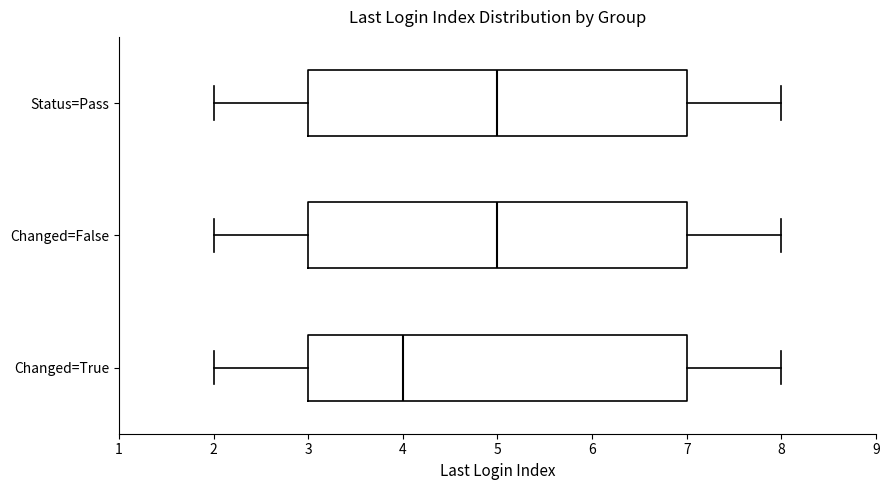

Reading bottom to top, read every box against the x-axis: the position of its median line, the range the box covers, and the ends of its whiskers. The values are not printed on the chart, so give them approximately, as read against the axis.

Changed=True: median 4, box 3 to 7, whiskers 2 to 8
Changed=False: median 5, box 3 to 7, whiskers 2 to 8
Status=Pass: median 5, box 3 to 7, whiskers 2 to 8